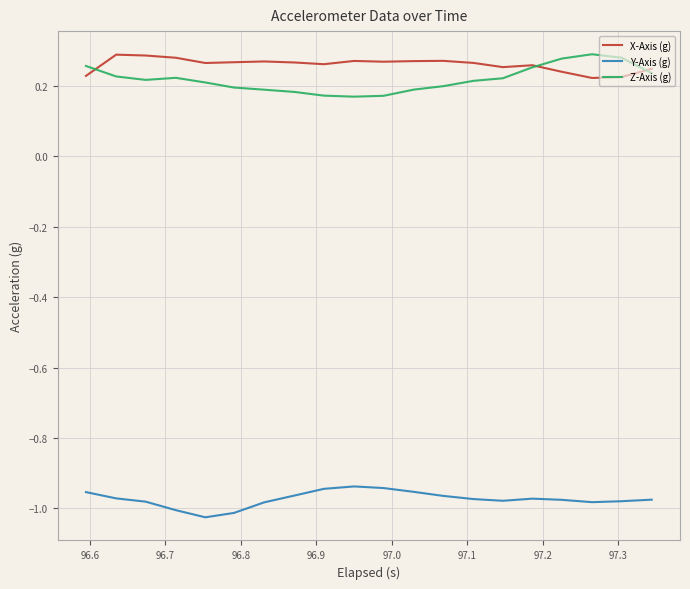

Which series has the widest spread of values?

Z-Axis (g)